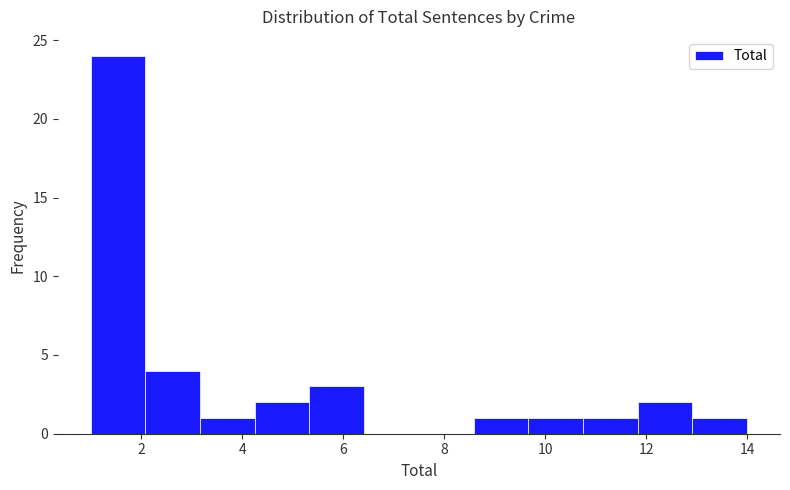

Reading left to right, list every bar in this chart as the range it spans on the x-axis followed by its height. Neither the bar edges nor the heights are printed on the chart, so give them approximately, as read against the axes.

1.0 to 2.0: 24
2.0 to 3.2: 4
3.2 to 4.2: 1
4.2 to 5.4: 2
5.4 to 6.4: 3
6.4 to 7.6: 0
7.6 to 8.6: 0
8.6 to 9.6: 1
9.6 to 10.8: 1
10.8 to 11.8: 1
11.8 to 13.0: 2
13.0 to 14.0: 1